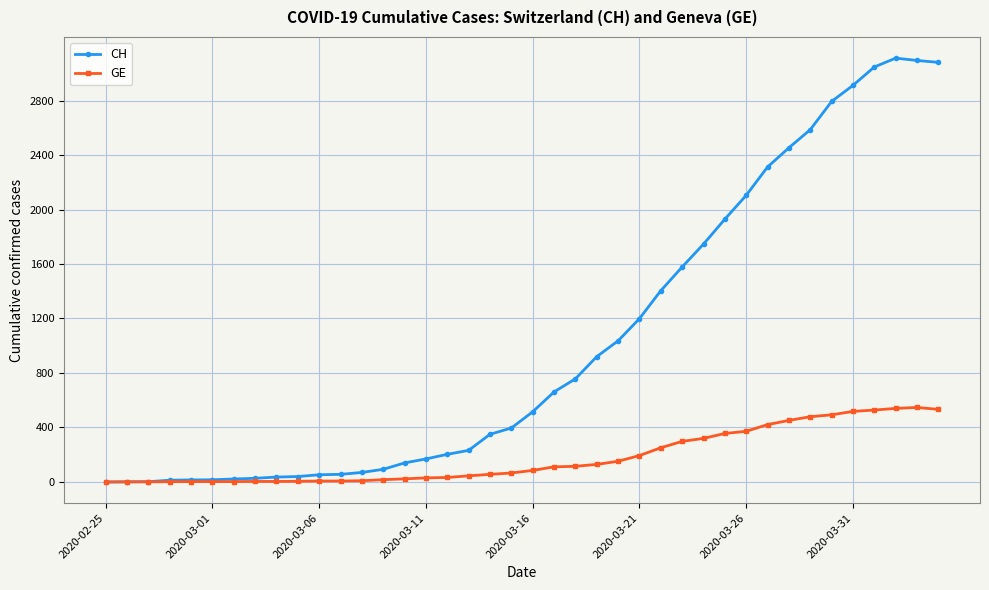

Which series has the largest total across all categories?

CH